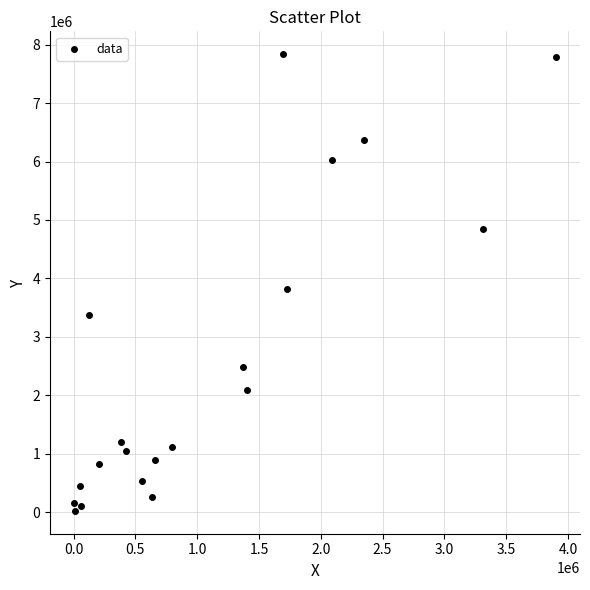

What is the range of X values (max minus min)?

3898408.4